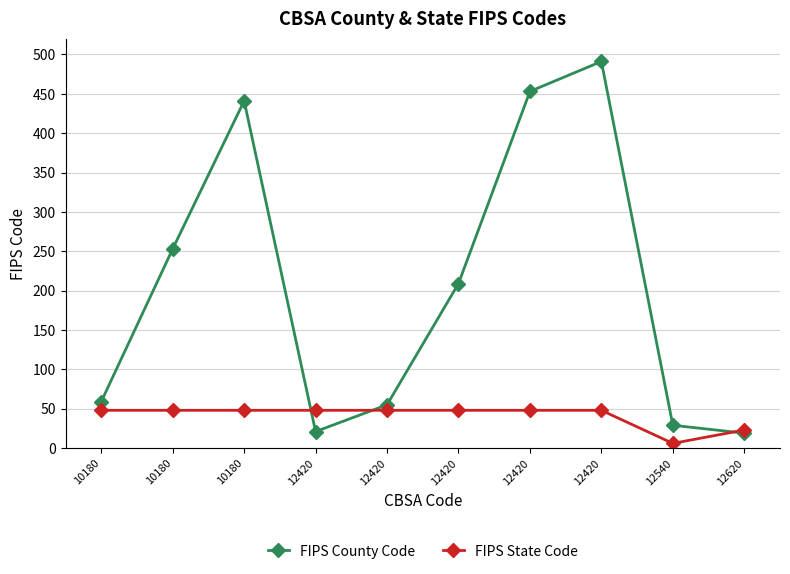

How many data points in FIPS County Code are less than 209?

5